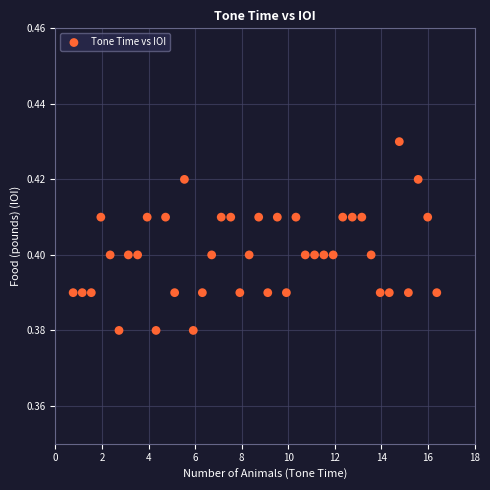

What is the range of X values (max minus min)?

15.6